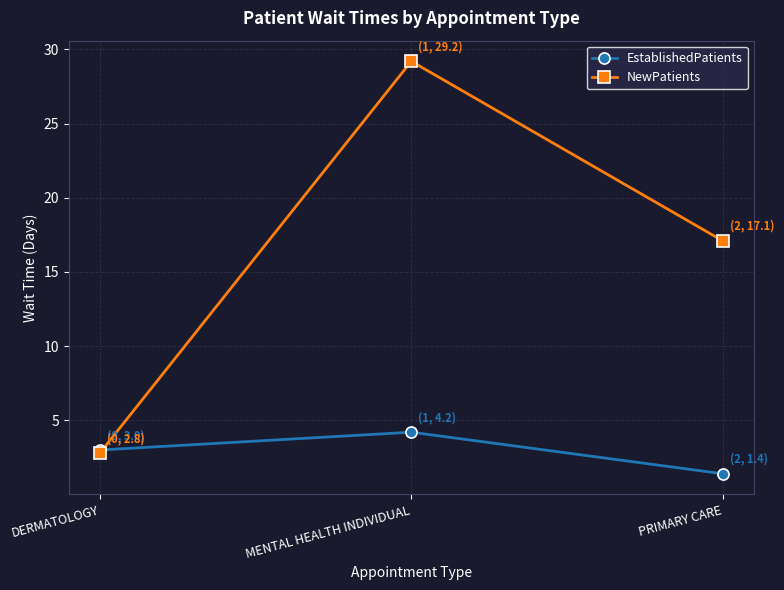

Where does the NewPatients series first go above 17?

MENTAL HEALTH INDIVIDUAL